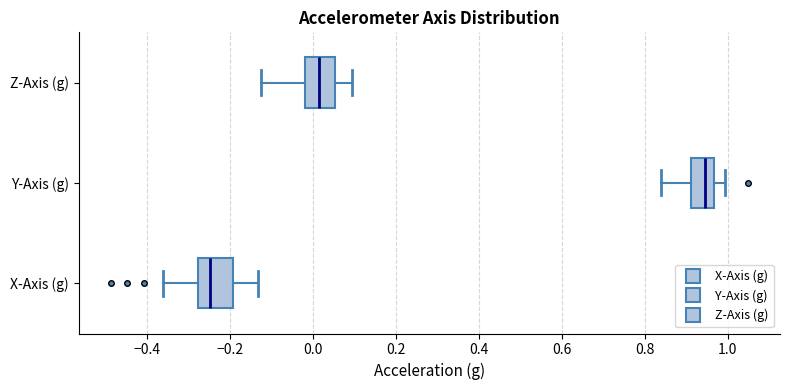

Reading bottom to top, transcribe this box plot: for each box, give where its median line is, the range the box spans, and where its two whiskers end, as read against the x-axis. The values are not printed on the chart, so give them approximately, as read against the axis.

X-Axis (g): median -0.24, box -0.28 to -0.20, whiskers -0.36 to -0.14
Y-Axis (g): median 0.94, box 0.92 to 0.96, whiskers 0.84 to 1.00
Z-Axis (g): median 0.02, box -0.02 to 0.06, whiskers -0.12 to 0.10